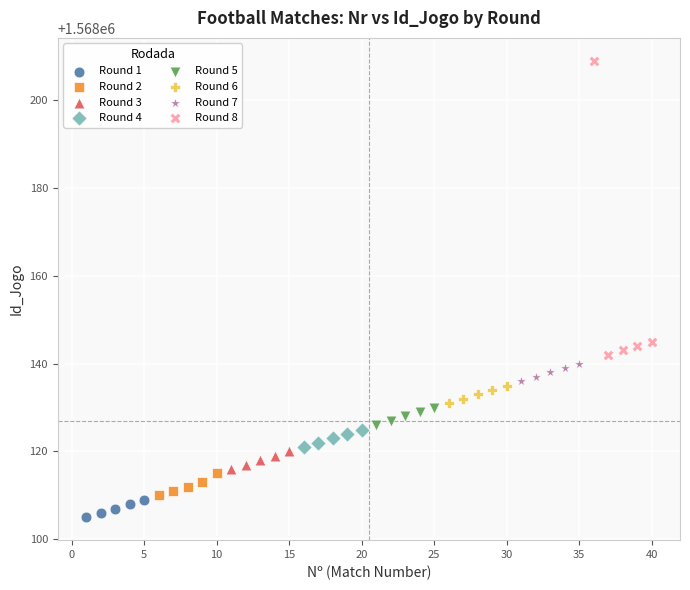

Which series reaches the maximum Y coordinate?

Round 8